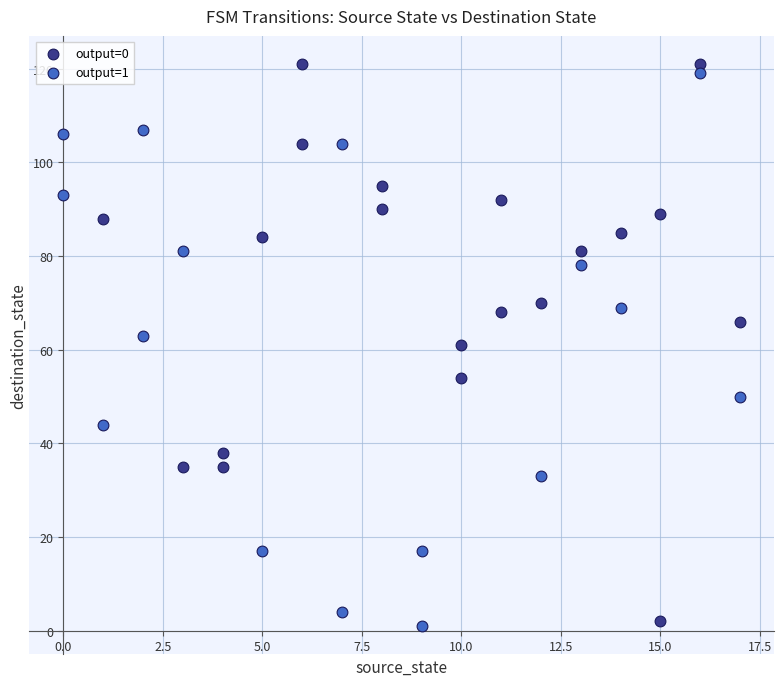

Which series reaches the maximum Y coordinate?

output=0